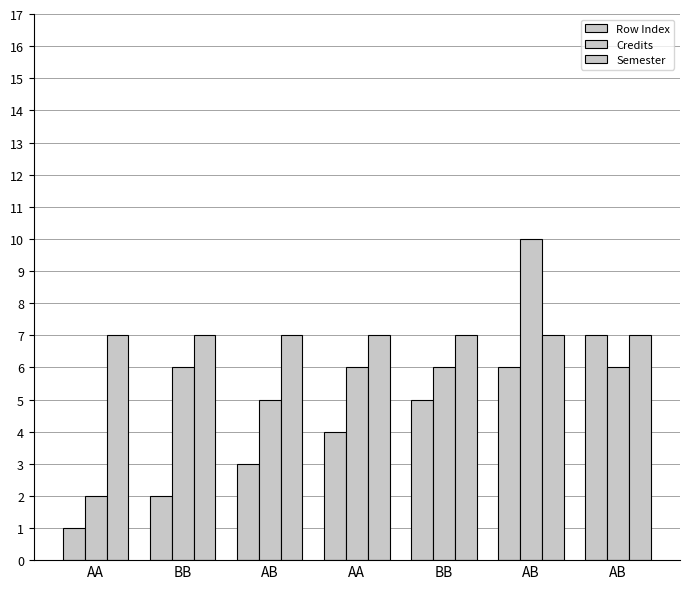

Which series has the widest spread of values?

Credits